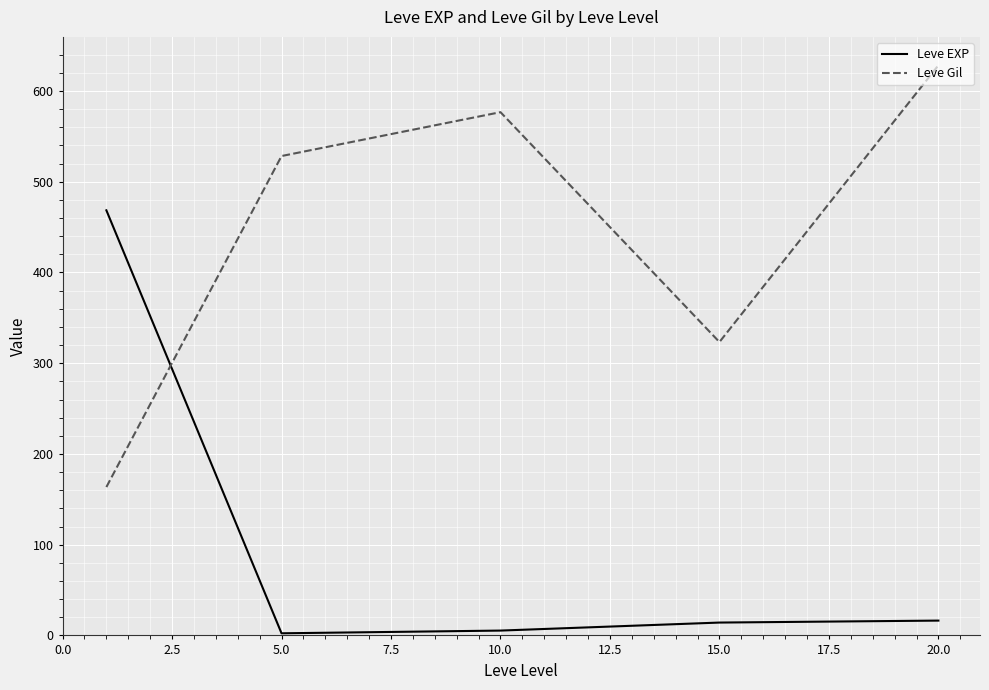

Which series has the largest total across all categories?

Leve Gil